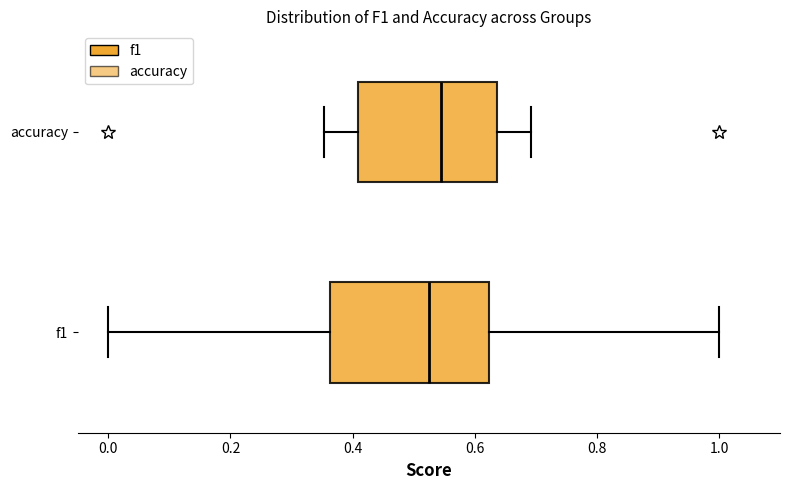

Which box has the furthest to the right median line?

accuracy